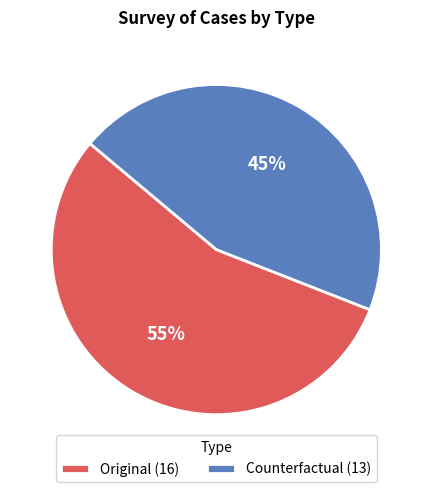

To the nearest percent, what portion does Counterfactual represent?

45%